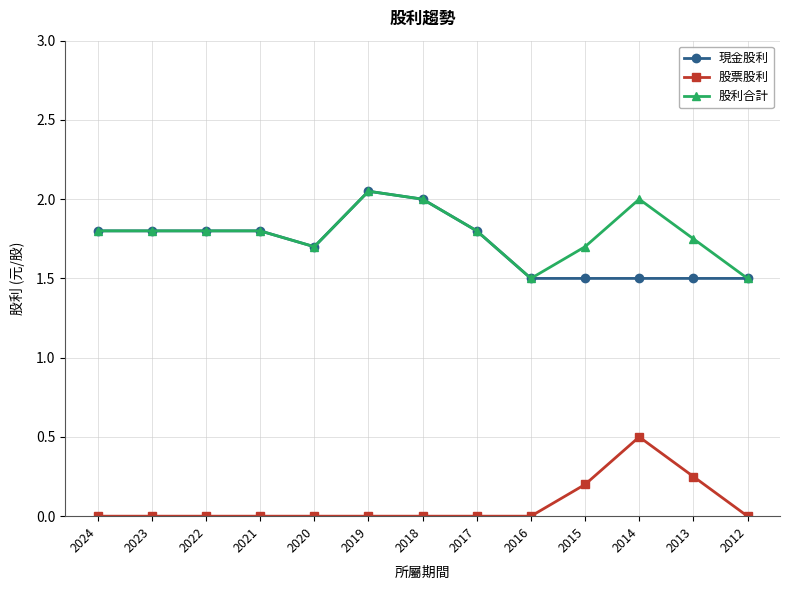

What is the maximum value for 股票股利?

0.5